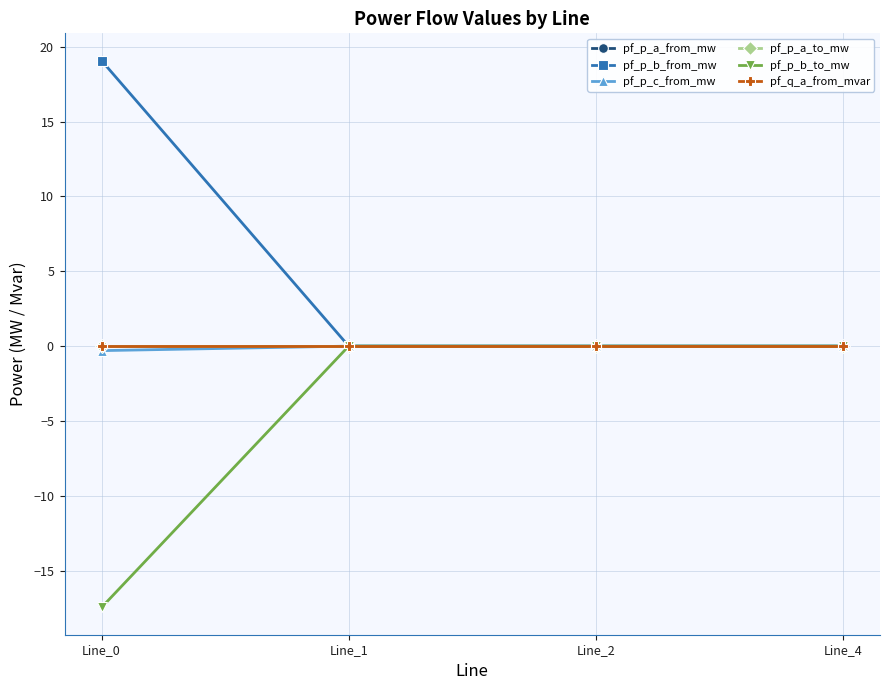

List the labels in order of pf_q_a_from_mvar value, smallest first.

Line_0, Line_4, Line_1, Line_2